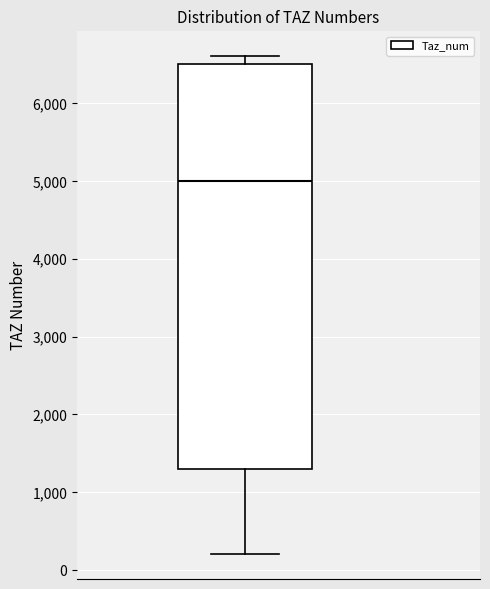

Transcribe this box plot: give where the median line is, the range the box spans, and where the two whiskers end, as read against the y-axis. The values are not printed on the chart, so give them approximately, as read against the axis.

median 5000, box 1300 to 6500, whiskers 200 to 6600